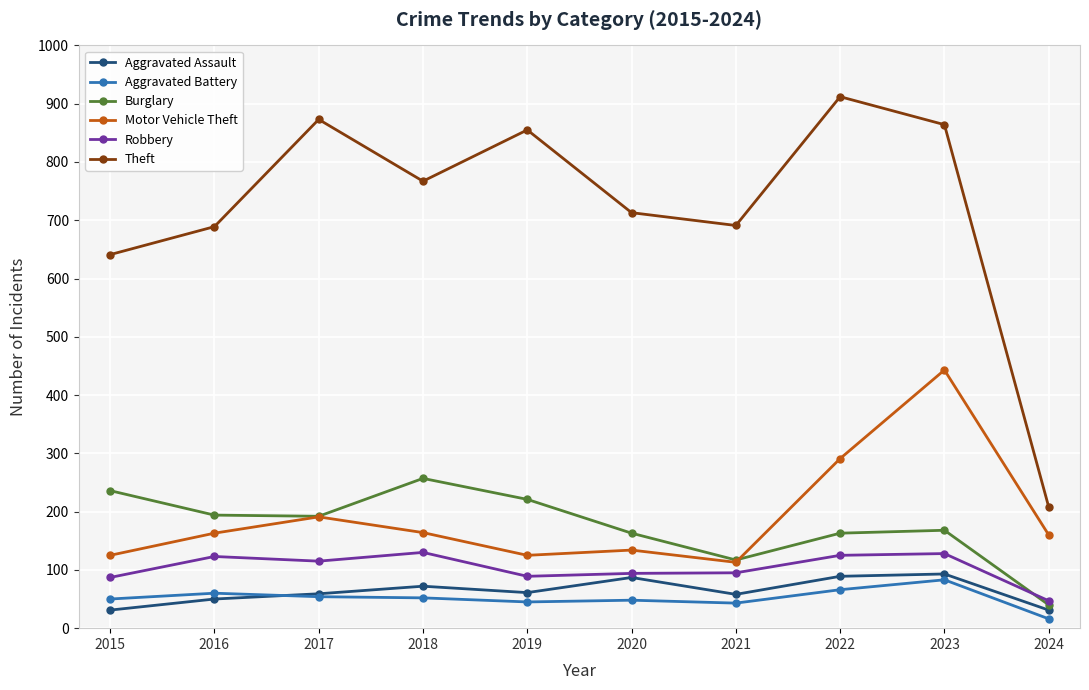

What is the total value across all series at 2017?

1484